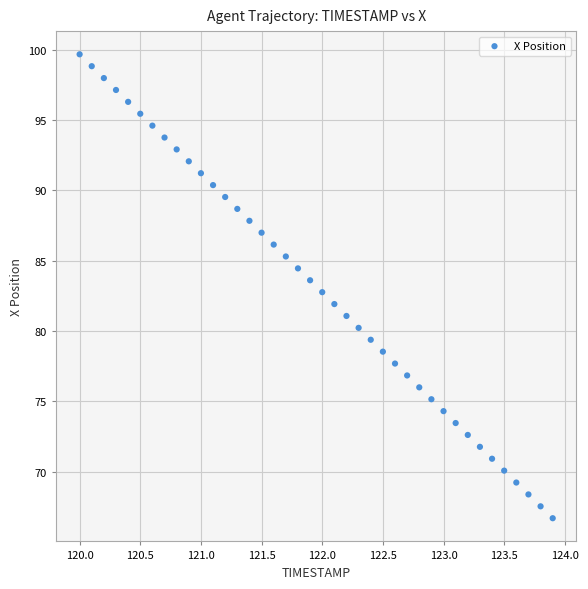

What is the range of X values (max minus min)?

3.9